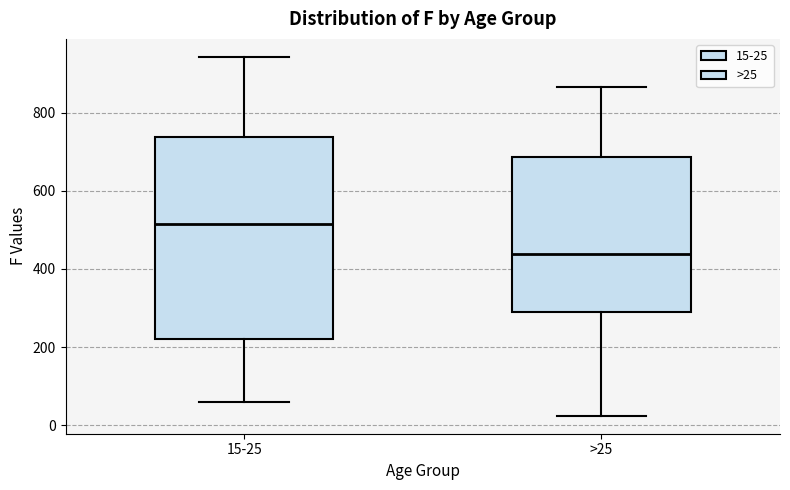

Reading left to right, transcribe this box plot: for each box, give where its median line is, the range the box spans, and where its two whiskers end, as read against the y-axis. The values are not printed on the chart, so give them approximately, as read against the axis.

15-25: median 520, box 220 to 740, whiskers 60 to 940
>25: median 440, box 300 to 680, whiskers 20 to 860